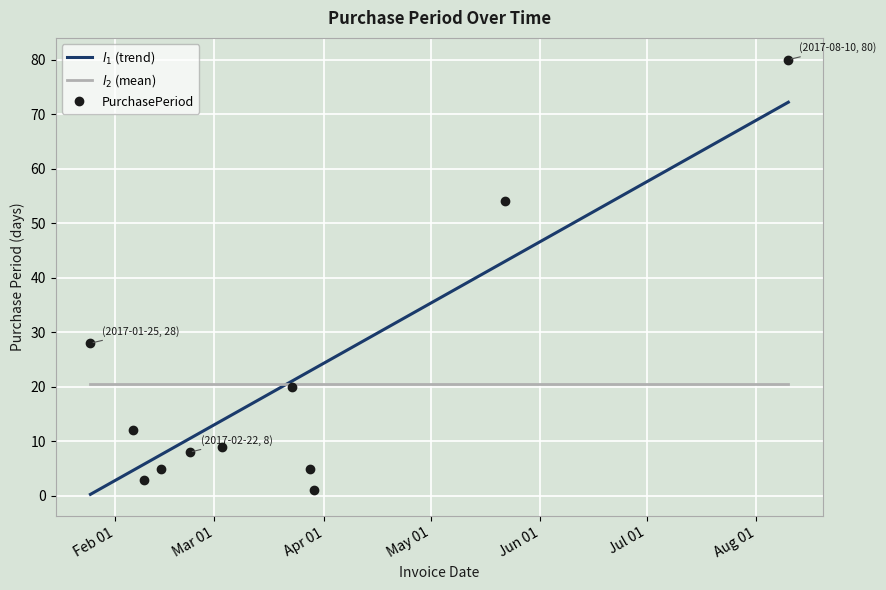

After their last crossing, which series has the higher values: $l_1$ (trend) or $l_2$ (mean)?

$l_1$ (trend)